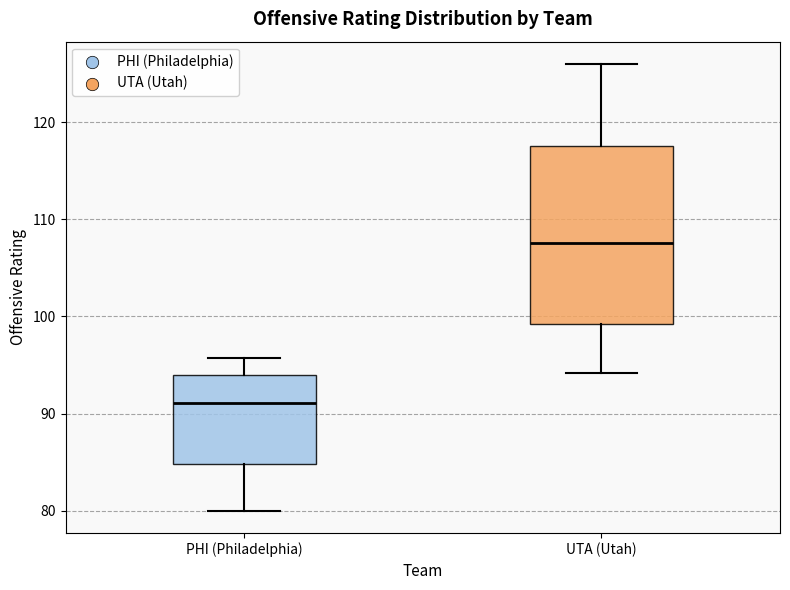

Which box has the lowest median line?

PHI (Philadelphia)